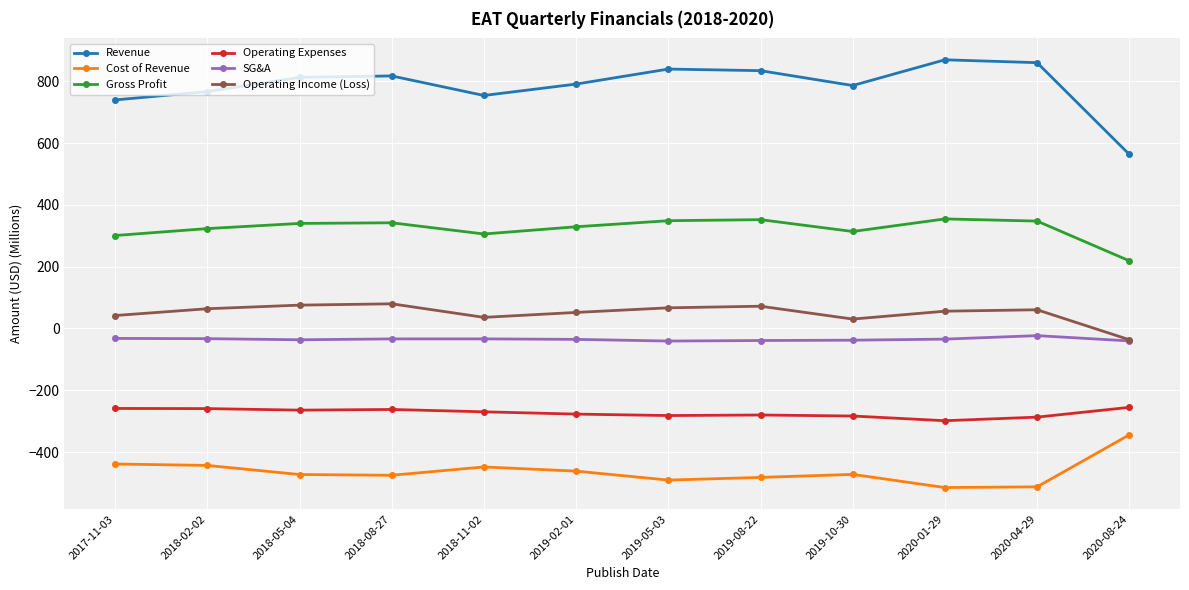

True or false: Operating Income (Loss) has more than 1 points higher than both neighbors.

True